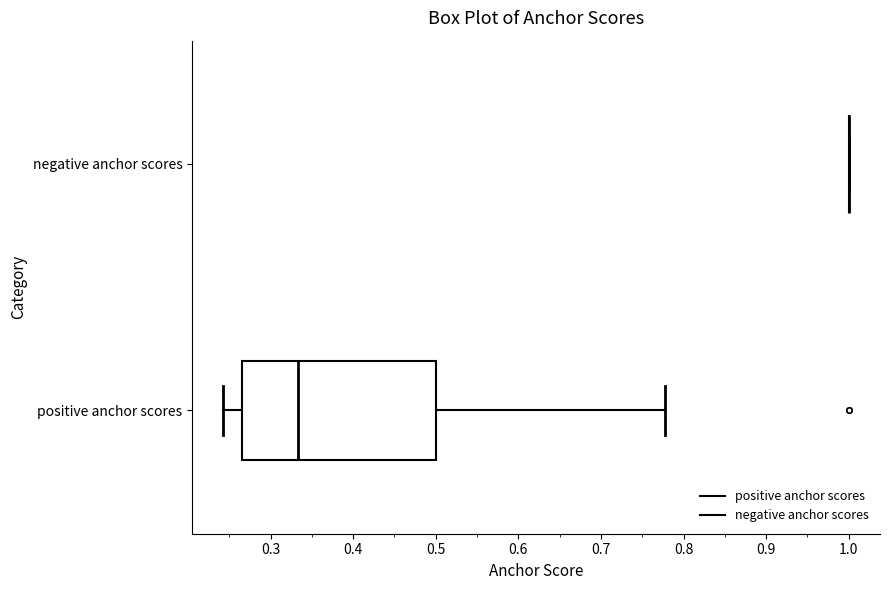

Reading bottom to top, transcribe this box plot: for each box, give where its median line is, the range the box spans, and where its two whiskers end, as read against the x-axis. The values are not printed on the chart, so give them approximately, as read against the axis.

positive anchor scores: median 0.33, box 0.27 to 0.50, whiskers 0.24 to 0.78
negative anchor scores: box collapsed to a line at 1.00, whiskers 1.00 to 1.00